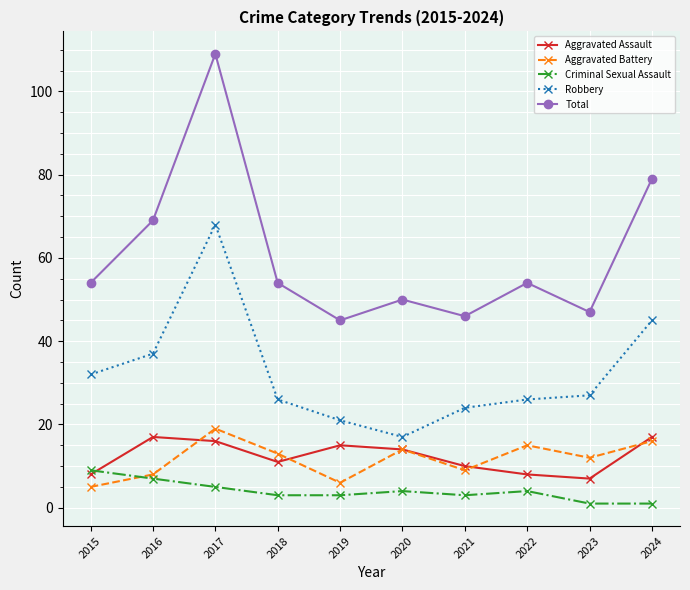

Reading right to left, extract all data points from this chart.

Aggravated Assault: 17	7	8	10	14	15	11	16	17	8
Aggravated Battery: 16	12	15	9	14	6	13	19	8	5
Criminal Sexual Assault: 1	1	4	3	4	3	3	5	7	9
Robbery: 45	27	26	24	17	21	26	68	37	32
Total: 79	47	54	46	50	45	54	109	69	54